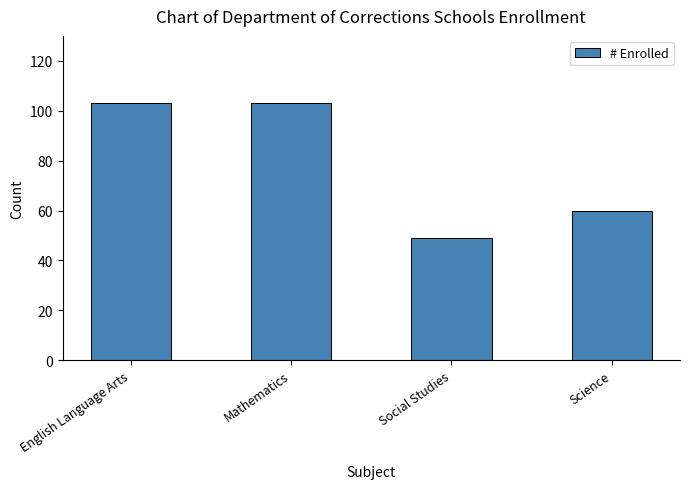

What is the value of the 3rd bar from the left?

49